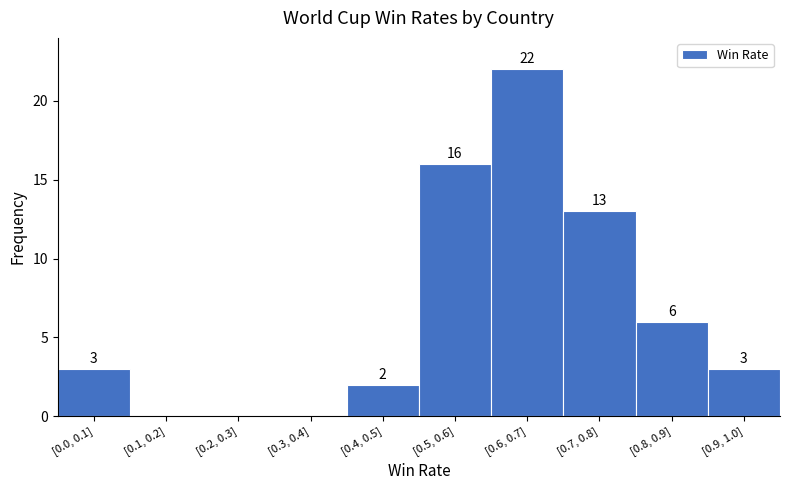

Reading left to right, list all the values displayed in this chart.

[0.0, 0.1]=3	[0.1, 0.2]=0	[0.2, 0.3]=0	[0.3, 0.4]=0	[0.4, 0.5]=2	[0.5, 0.6]=16	[0.6, 0.7]=22	[0.7, 0.8]=13	[0.8, 0.9]=6	[0.9, 1.0]=3